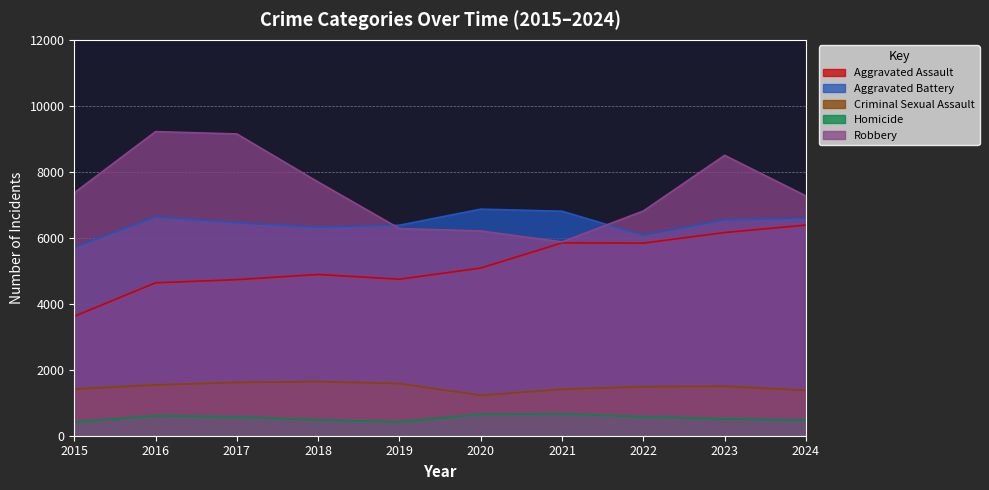

Which category has the highest value across all series?

2016